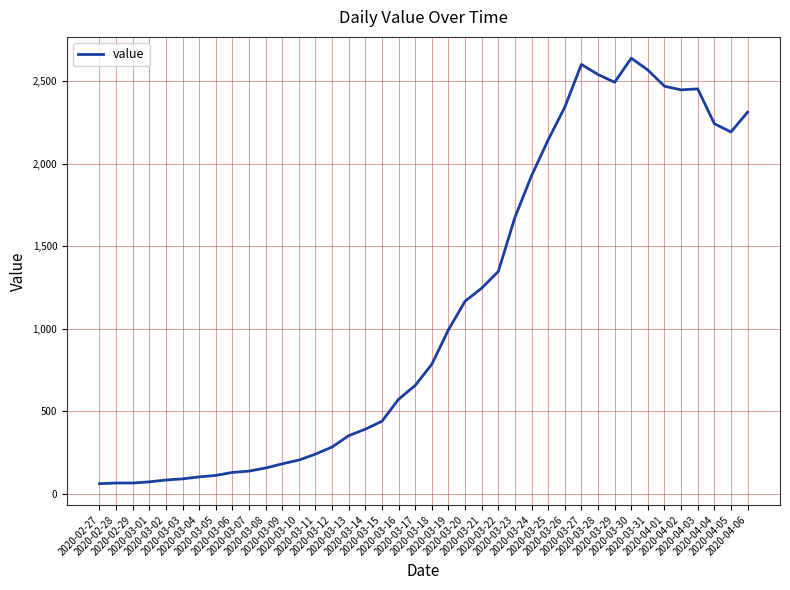

What is the maximum value shown in the chart?

2638